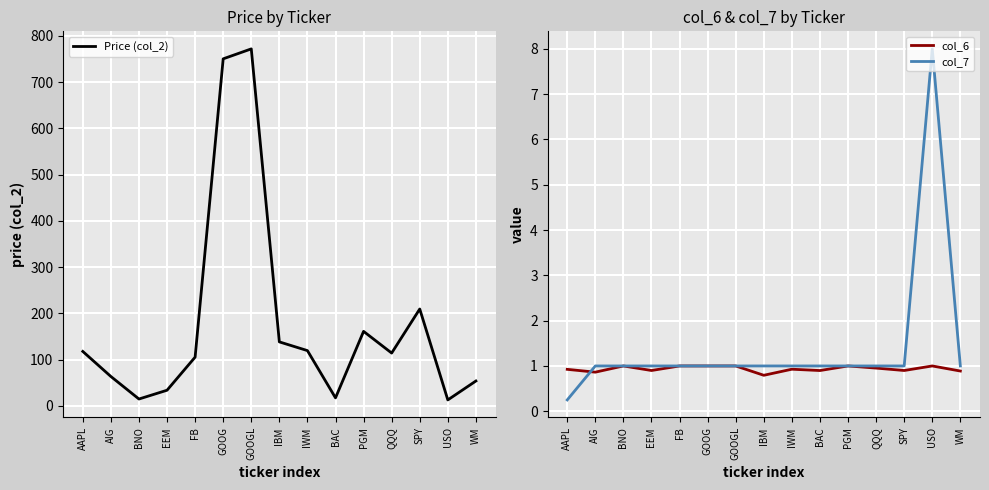

In col_6, how many points are lower than both neighbors (excluding endpoints)?

5